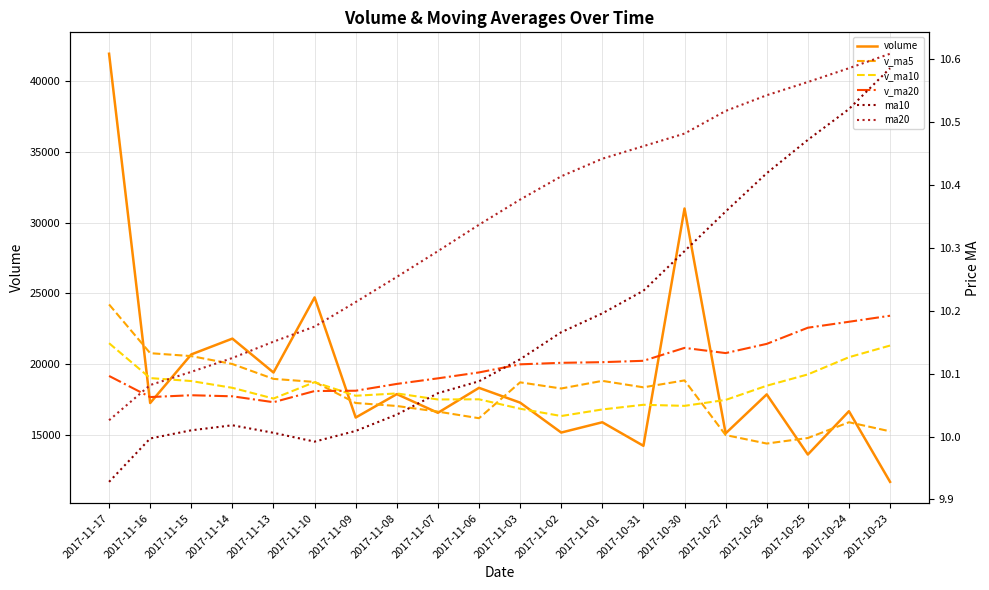

Where is the first local minimum for ma10?

2017-11-10